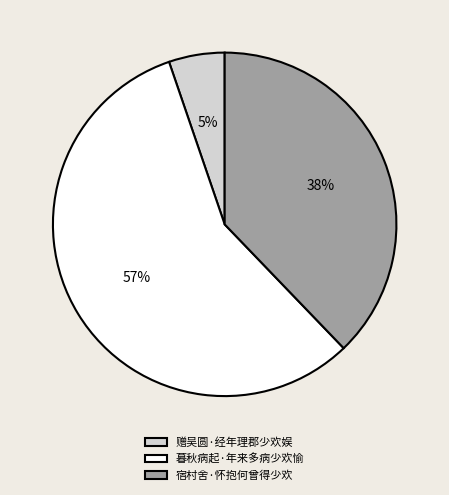

Which has a higher value, 暮秋病起·年来多病少欢愉 or 宿村舍·怀抱何曾得少欢?

暮秋病起·年来多病少欢愉